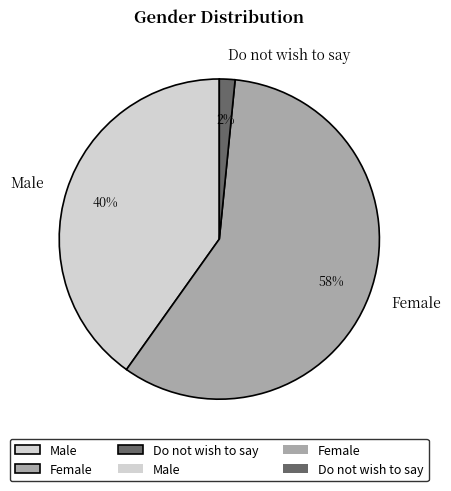

Which has a higher value, Male or Do not wish to say?

Male